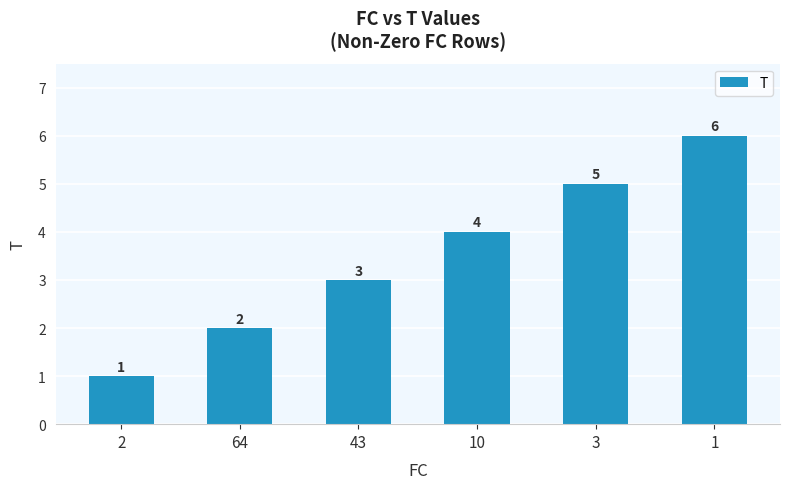

How many values are below 4?

3